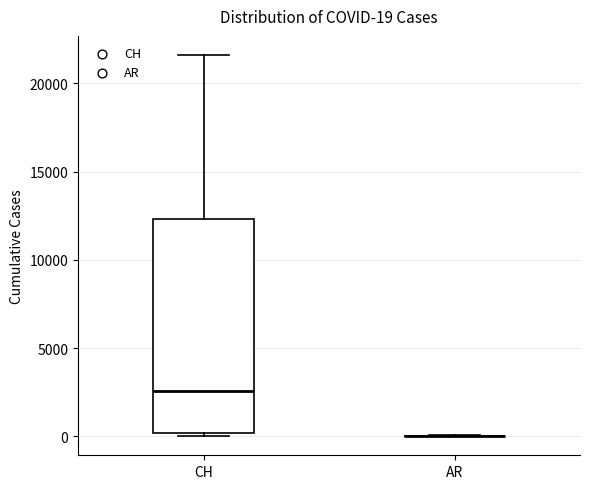

Which box is the tallest, from its lower edge to its upper edge?

CH